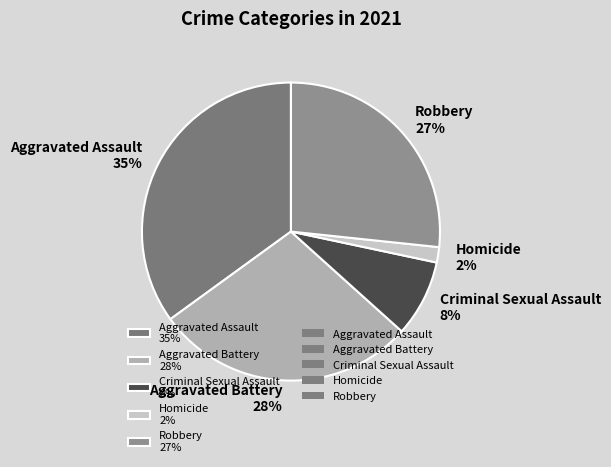

Count the number of slices in the pie.

5